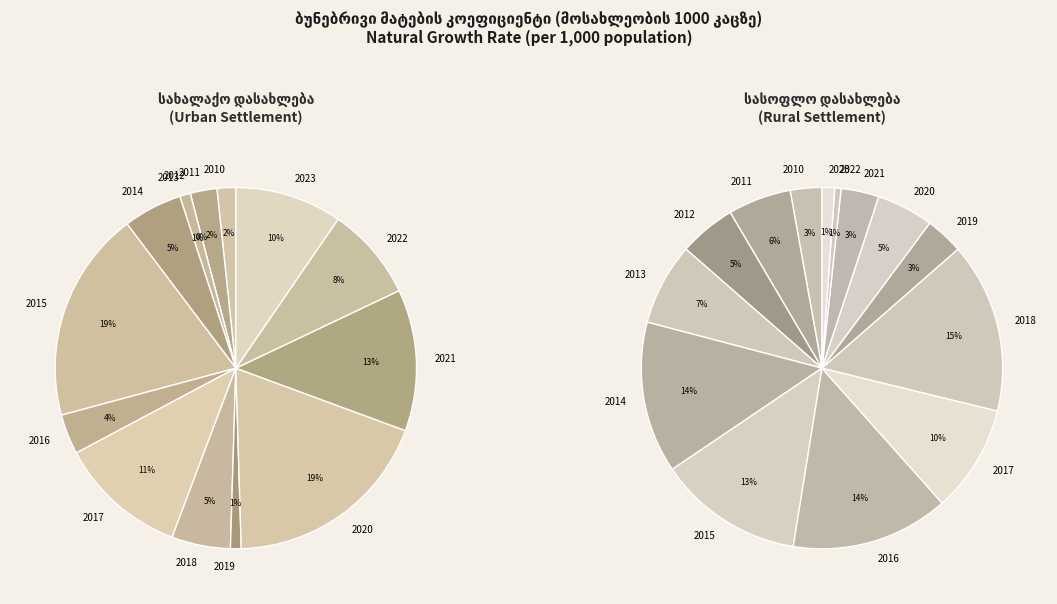

Do საქალაქო and სასოფლო together represent more than half of the pie?

No